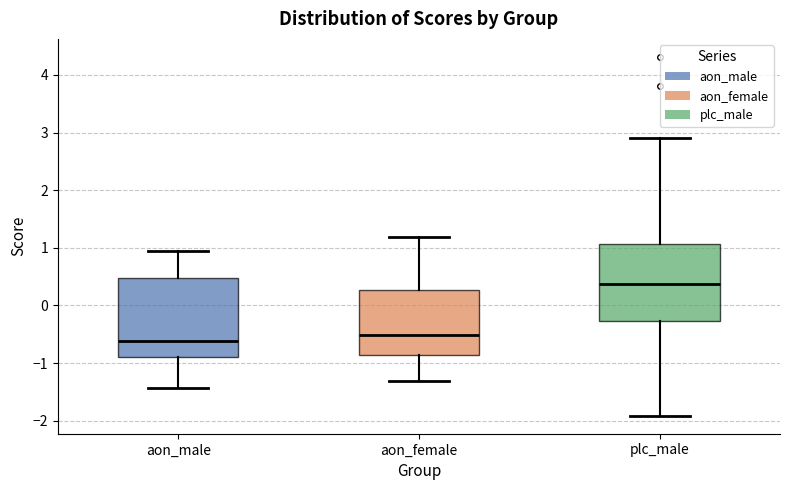

Reading left to right, transcribe this box plot: for each box, give where its median line is, the range the box spans, and where its two whiskers end, as read against the y-axis. The values are not printed on the chart, so give them approximately, as read against the axis.

aon_male: median -0.6, box -0.9 to 0.5, whiskers -1.4 to 1.0
aon_female: median -0.5, box -0.9 to 0.3, whiskers -1.3 to 1.2
plc_male: median 0.4, box -0.3 to 1.1, whiskers -1.9 to 2.9